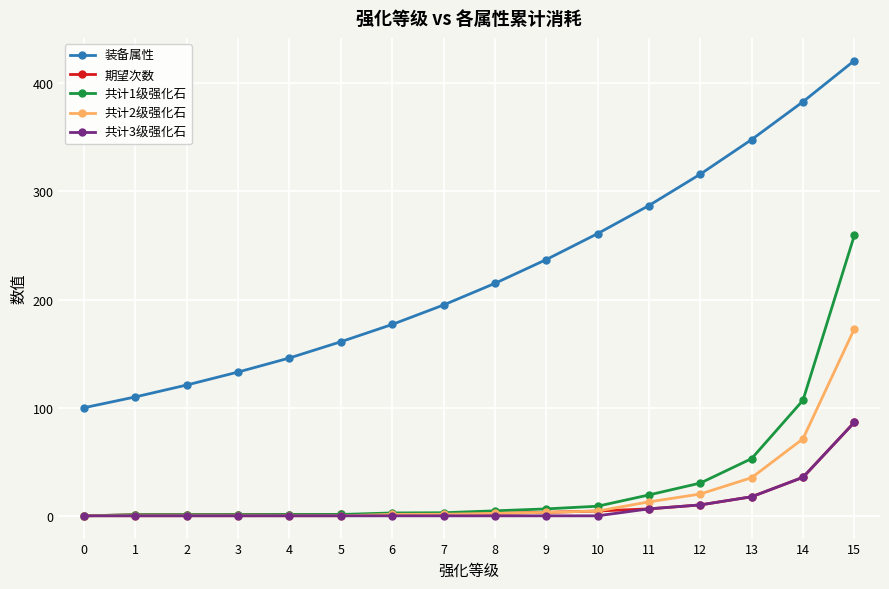

Which series has the largest total across all categories?

装备属性